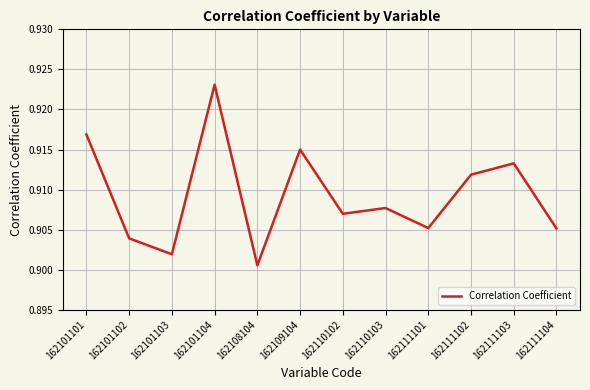

Is it true that the value at 162110103 is 1.6?

False